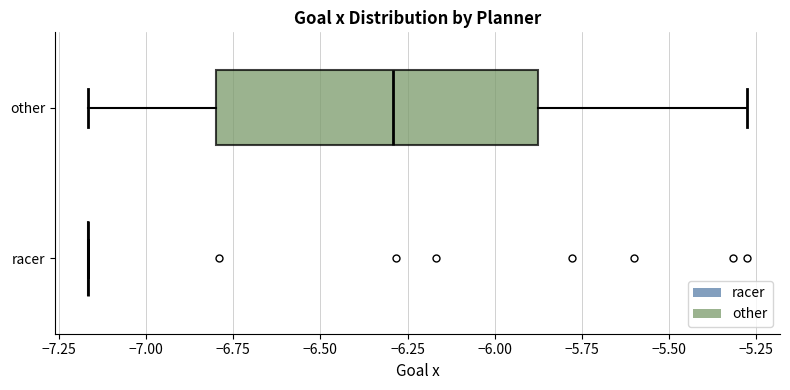

Comparing the boxes themselves (not the whiskers), which one is the widest?

other